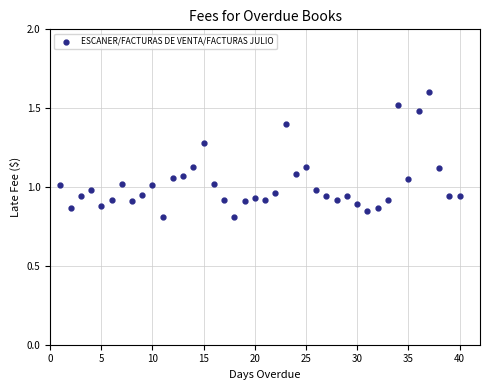

What is the range of X values (max minus min)?

39.0